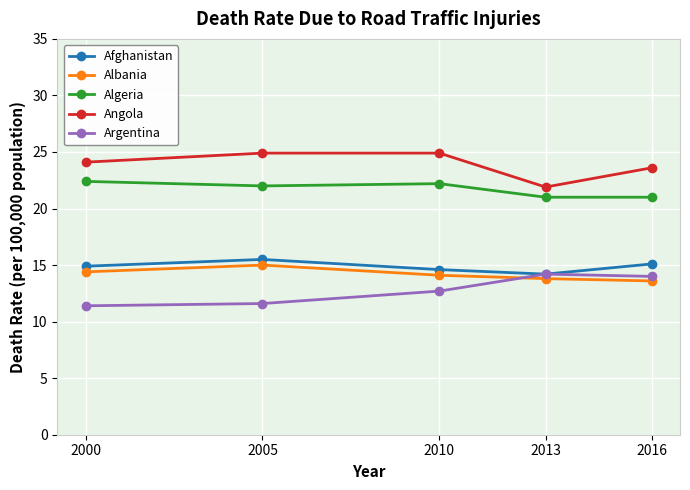

Reading right to left, transcribe all the data shown in this chart.

Afghanistan: 2016=15.1	2013=14.2	2010=14.6	2005=15.5	2000=14.9
Albania: 2016=13.6	2013=13.8	2010=14.1	2005=15.0	2000=14.4
Algeria: 2016=21.0	2013=21.0	2010=22.2	2005=22.0	2000=22.4
Angola: 2016=23.6	2013=21.9	2010=24.9	2005=24.9	2000=24.1
Argentina: 2016=14.0	2013=14.2	2010=12.7	2005=11.6	2000=11.4